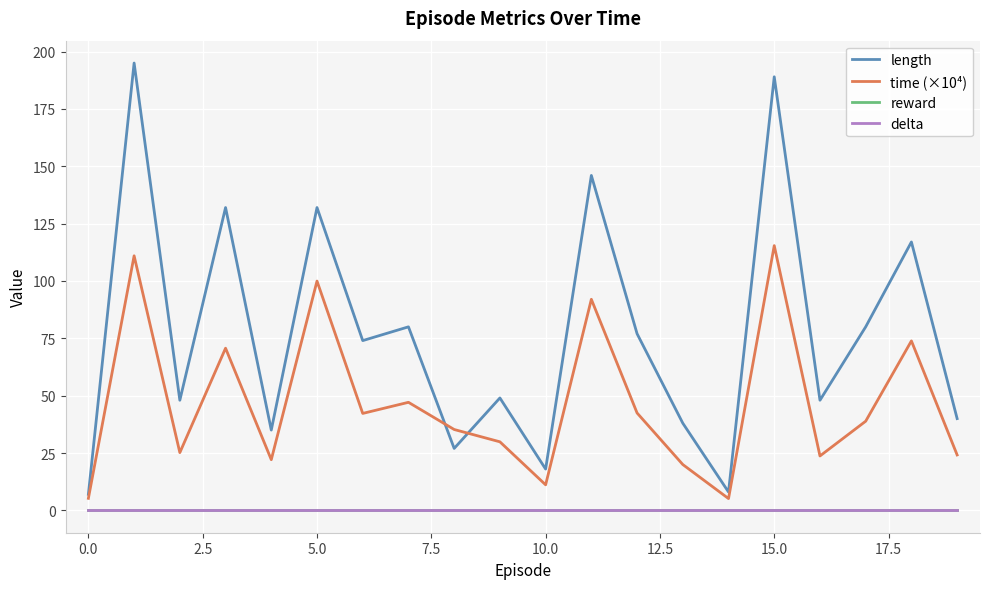

Does the chart have visible grid lines?

Yes